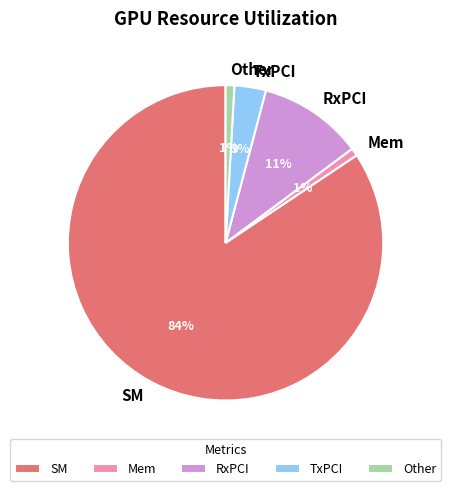

Is there a majority slice in this chart?

Yes